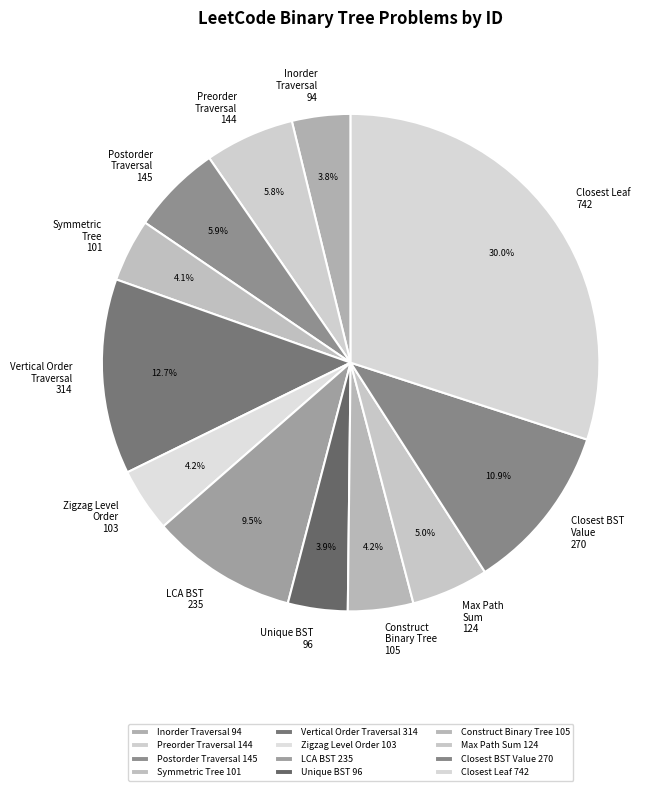

Which category has the biggest portion of the pie?

Closest Leaf 742